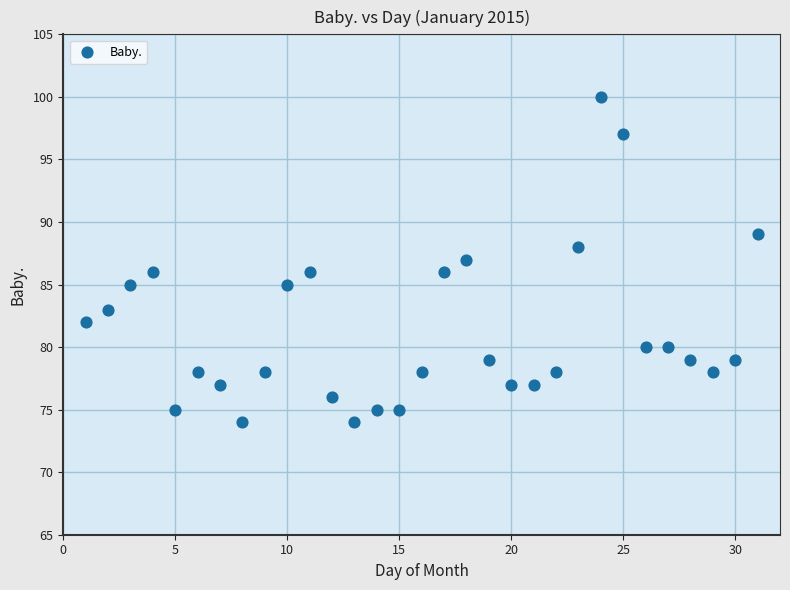

What is the range of Y values (max minus min)?

26